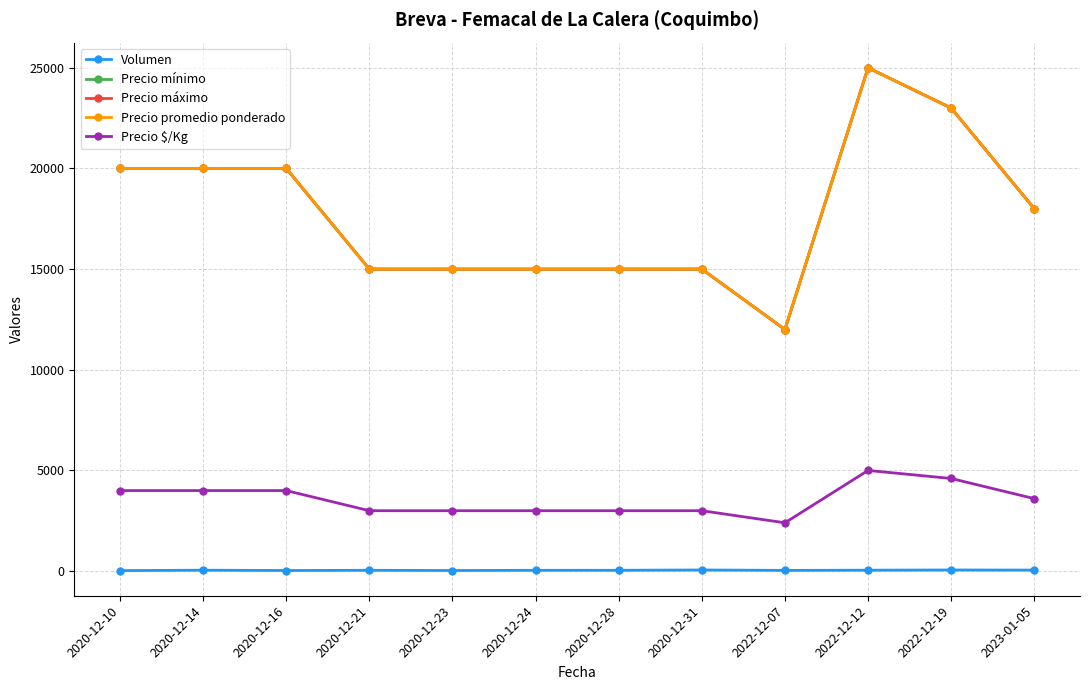

Where is Volumen nearest to the value 40?

2020-12-21